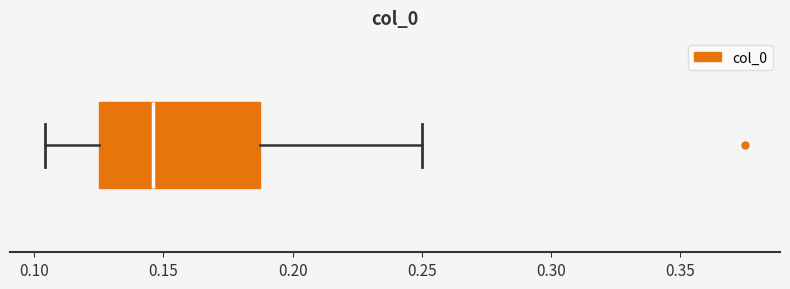

Where is the left edge of the box on the x-axis? The values are not printed on the chart, so give them approximately, as read against the axis.

0.125